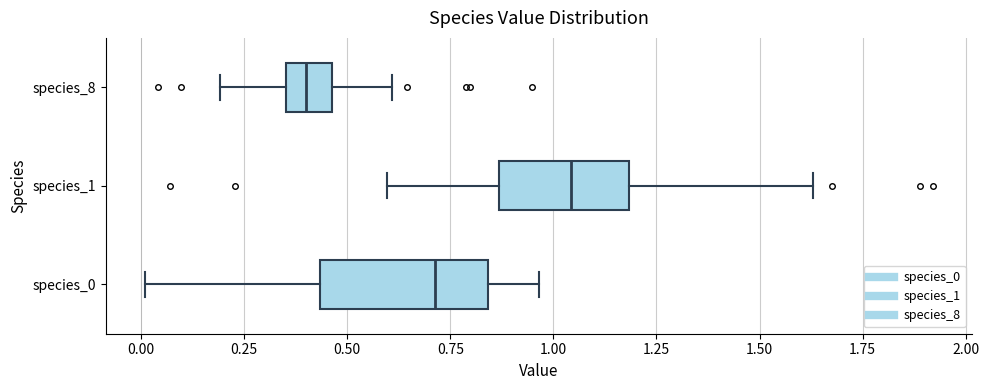

Where does the left whisker of the box for species_0 end on the x-axis? The values are not printed on the chart, so give them approximately, as read against the axis.

0.00